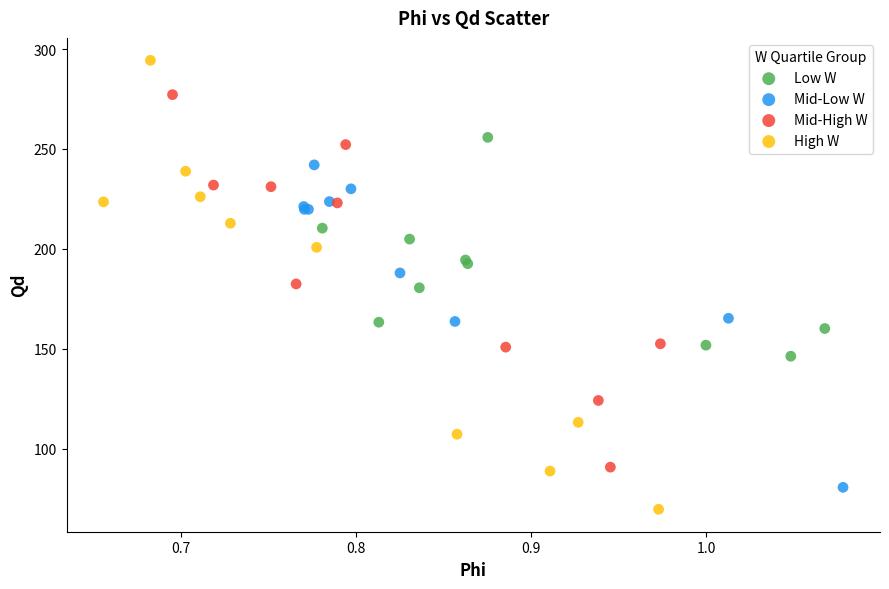

Which series has the widest spread of Y values?

High W